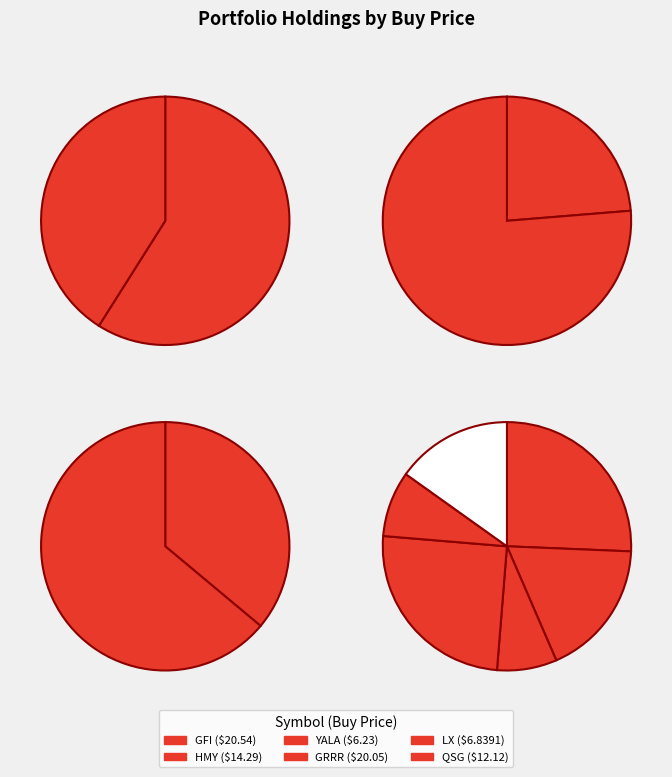

Between YALA and GRRR, which is larger?

GRRR